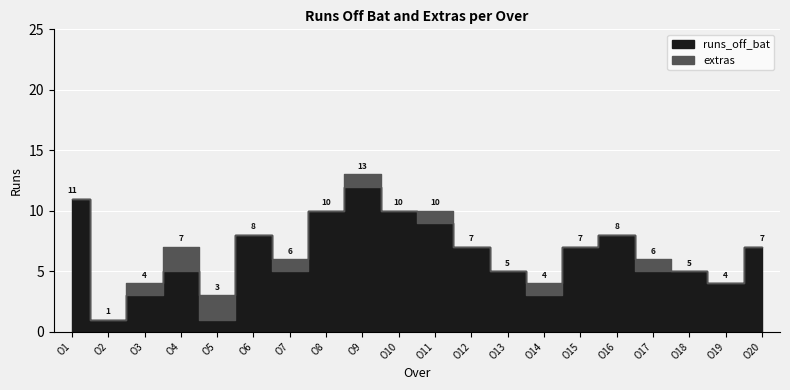

What is the value of the extras point at the 14th from the left?

1